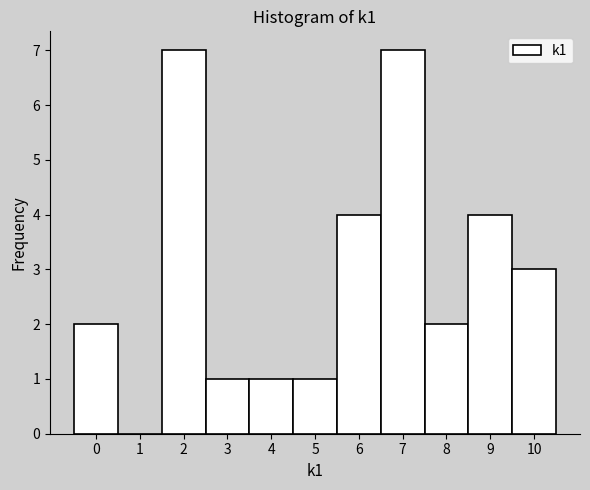

Reading left to right, transcribe this chart: for each bar, give the range it covers on the x-axis and its height. The values are not printed on the chart, so give them approximately, as read against the axis.

-0.5 to 0.5: 2
0.5 to 1.5: 0
1.5 to 2.5: 7
2.5 to 3.5: 1
3.5 to 4.5: 1
4.5 to 5.5: 1
5.5 to 6.5: 4
6.5 to 7.5: 7
7.5 to 8.5: 2
8.5 to 9.5: 4
9.5 to 10.5: 3